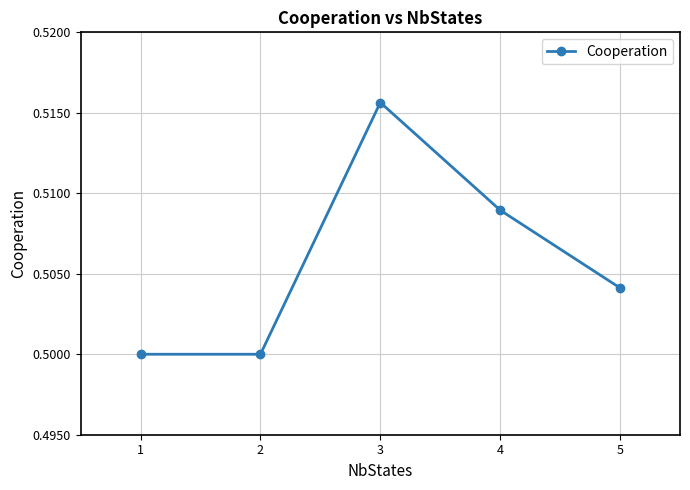

The value at 3 is 0.5. True or false?

True